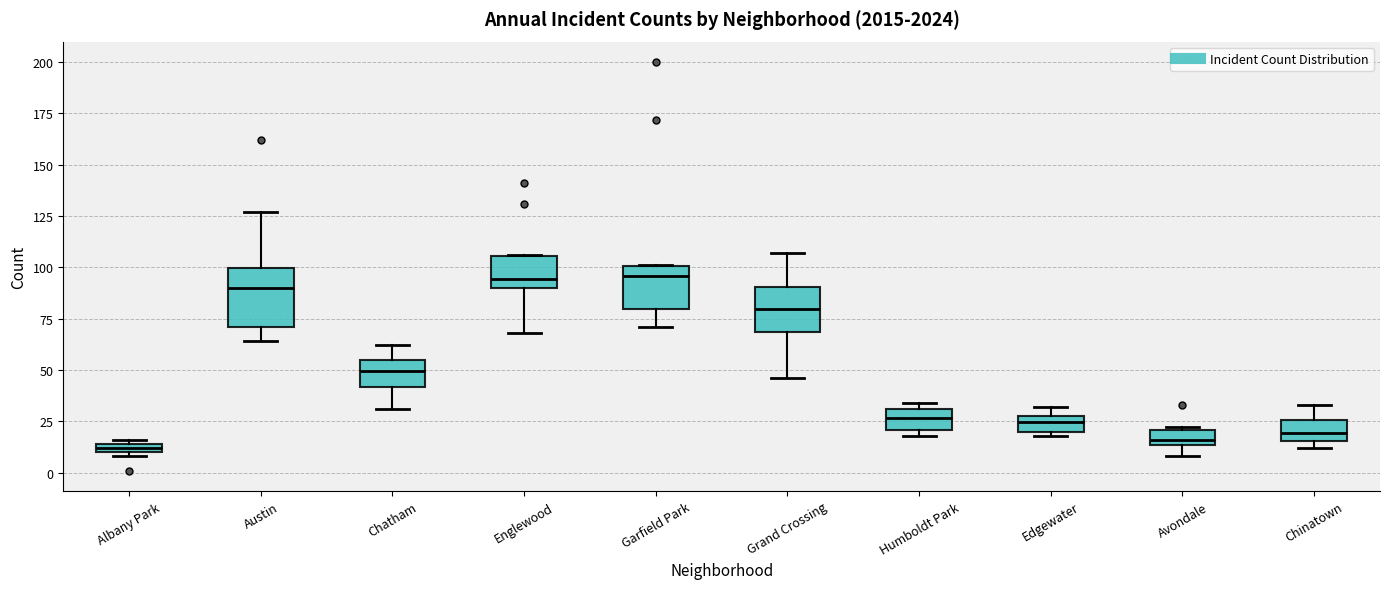

Where is the lower edge of the box for Garfield Park on the y-axis? The values are not printed on the chart, so give them approximately, as read against the axis.

80